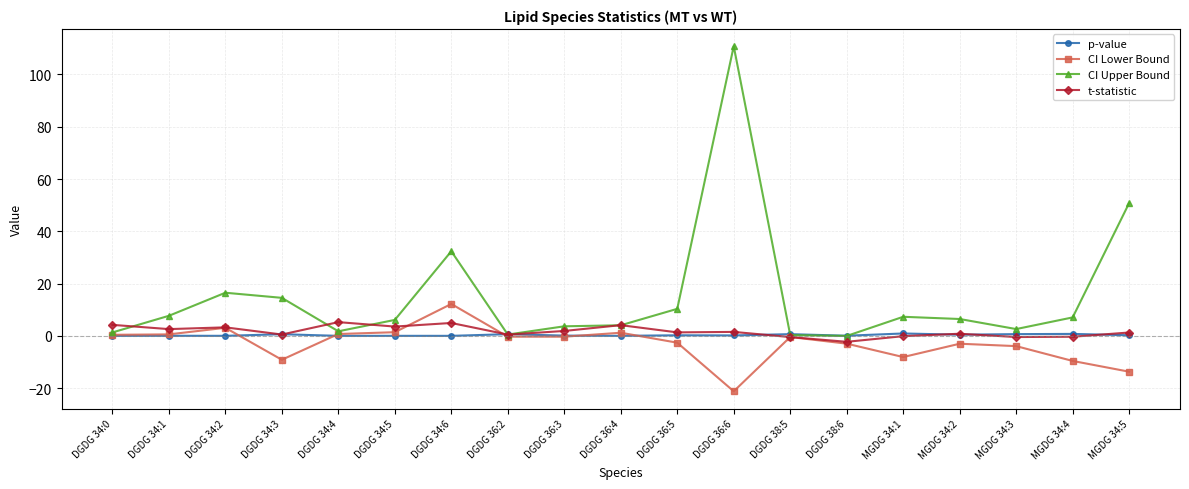

At which category is the sum across all series the highest?

DGDG 36:6